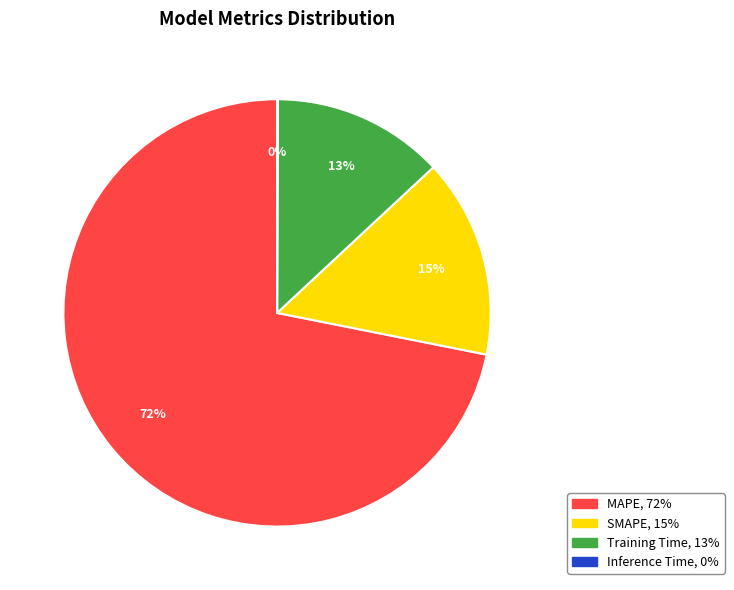

Does any single category account for the majority?

Yes